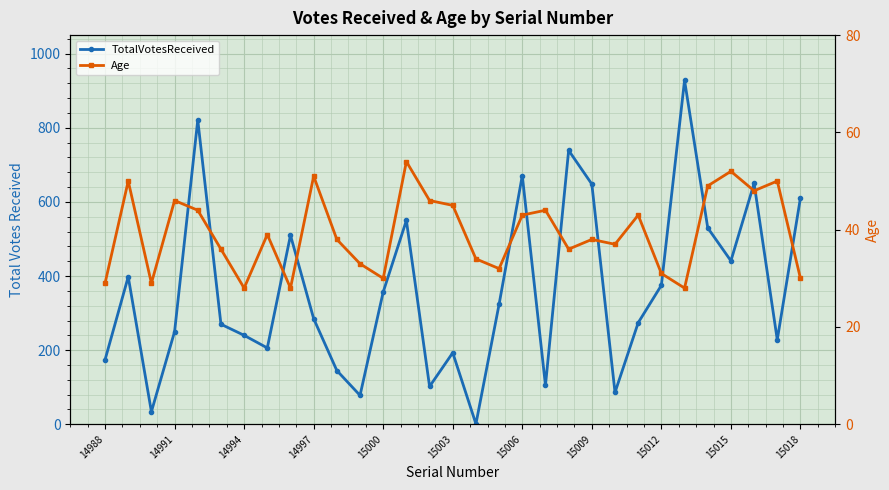

What is the sum of all Age values?

1221